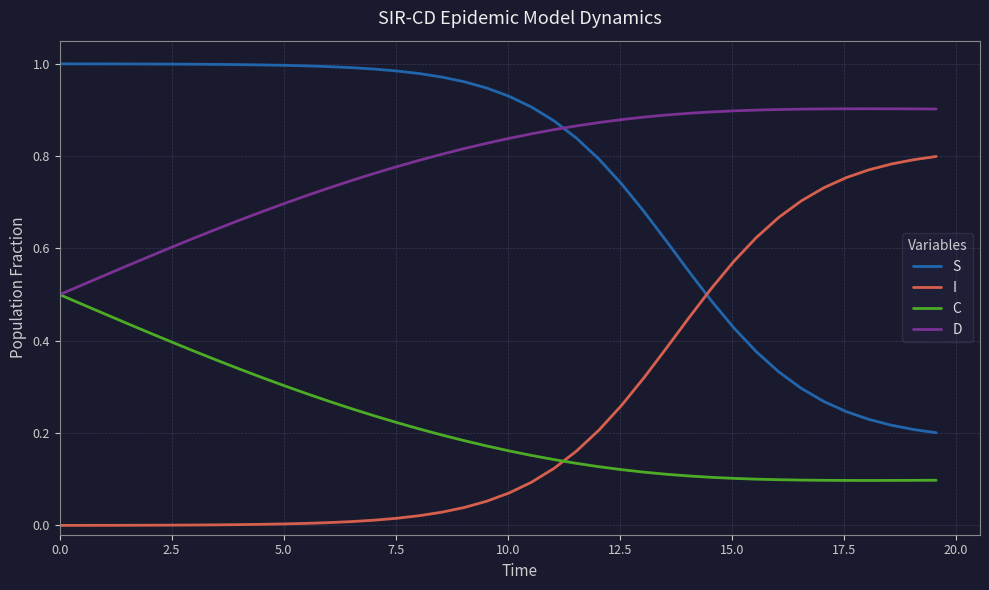

True or false: I and S cross at least once.

True